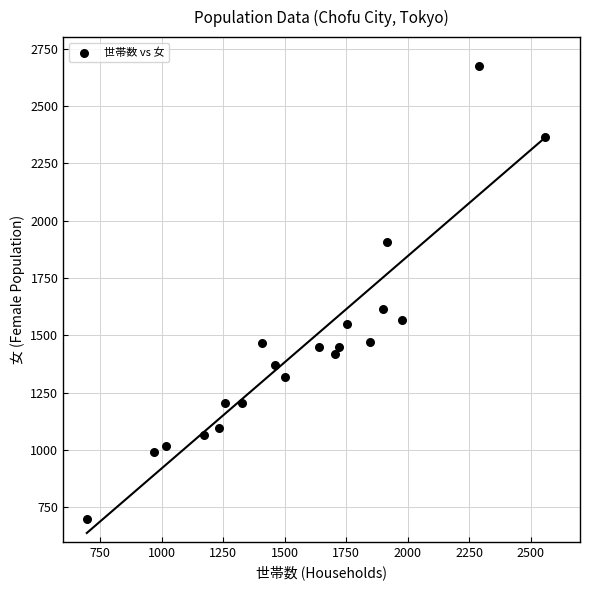

What Y value in the scatter plot is closest to 1686?

1614